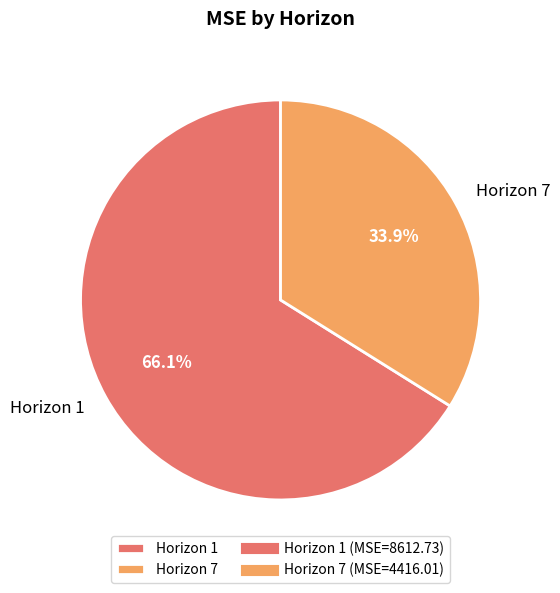

Which category has the biggest portion of the pie?

Horizon 1